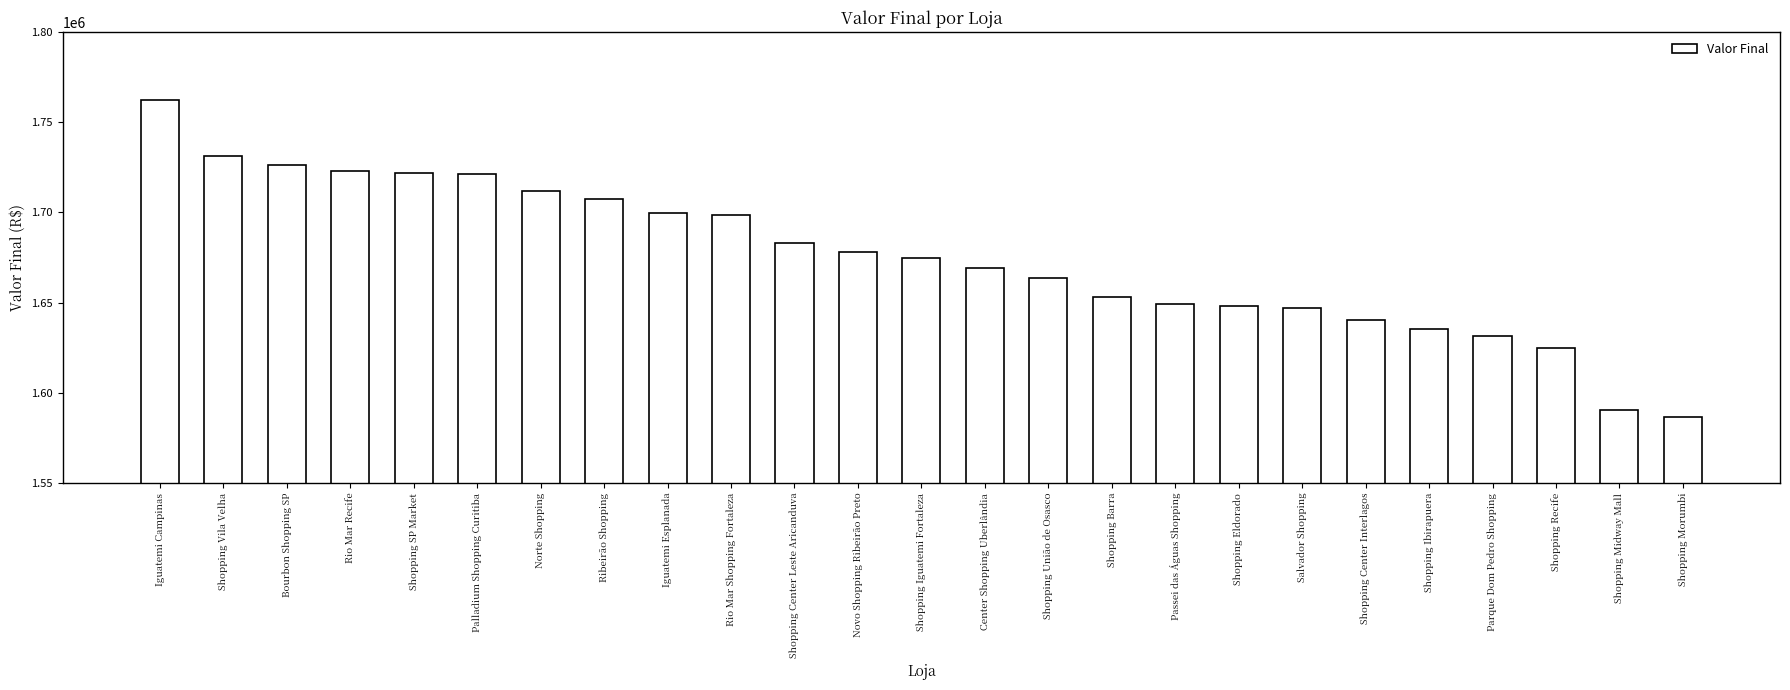

What is the maximum value shown in the chart?

1762419